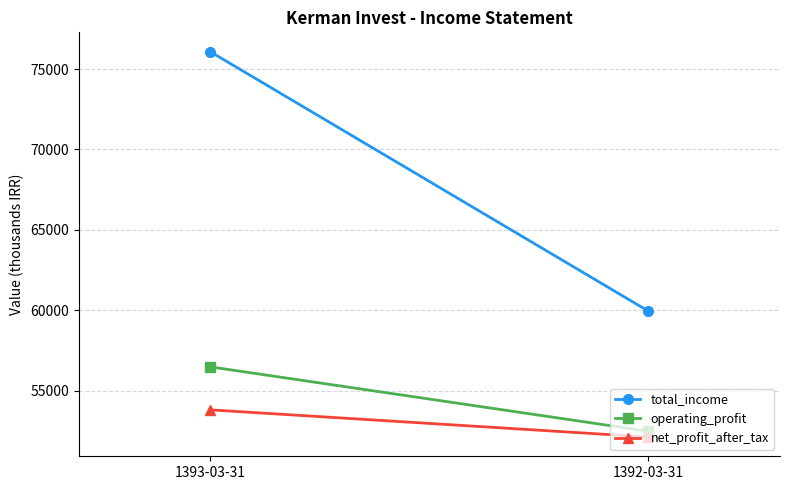

How many data points does each series have?

2